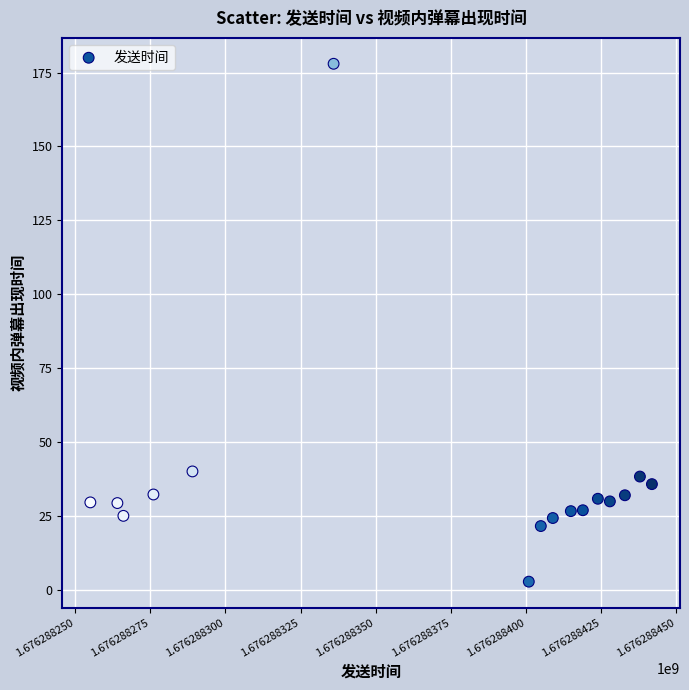

What is the range of X values (max minus min)?

187.0